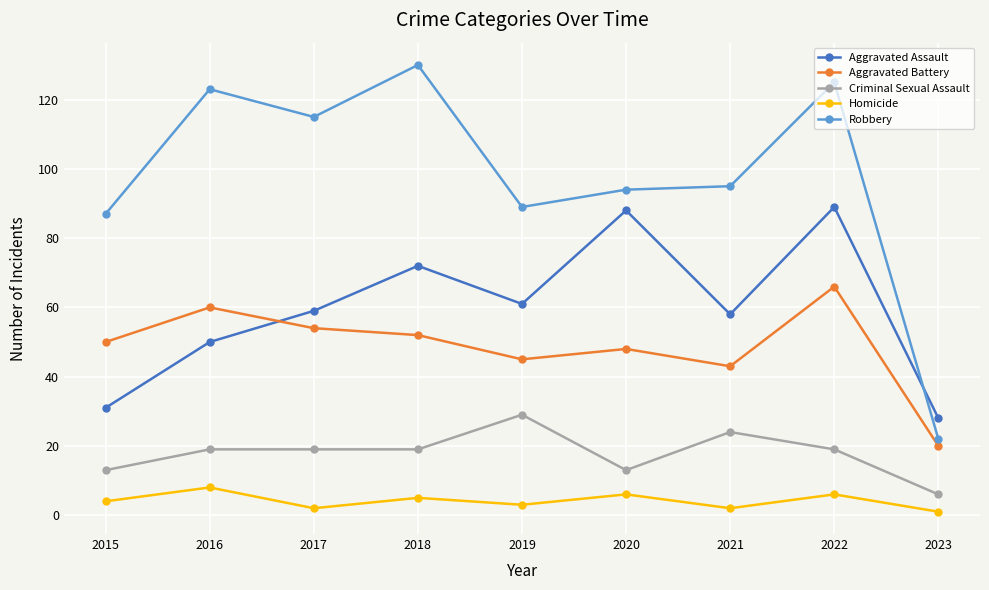

Reading left to right, transcribe all the data shown in this chart.

Aggravated Assault: 2015=31	2016=50	2017=59	2018=72	2019=61	2020=88	2021=58	2022=89	2023=28
Aggravated Battery: 2015=50	2016=60	2017=54	2018=52	2019=45	2020=48	2021=43	2022=66	2023=20
Criminal Sexual Assault: 2015=13	2016=19	2017=19	2018=19	2019=29	2020=13	2021=24	2022=19	2023=6
Homicide: 2015=4	2016=8	2017=2	2018=5	2019=3	2020=6	2021=2	2022=6	2023=1
Robbery: 2015=87	2016=123	2017=115	2018=130	2019=89	2020=94	2021=95	2022=125	2023=22